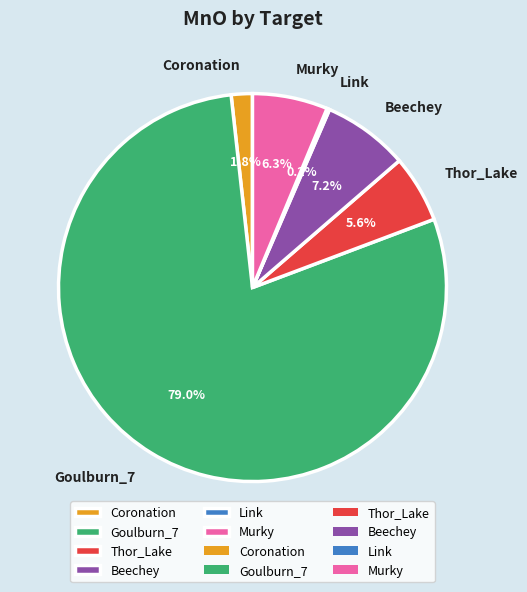

What percentage is the Beechey slice, to the nearest percent?

7%